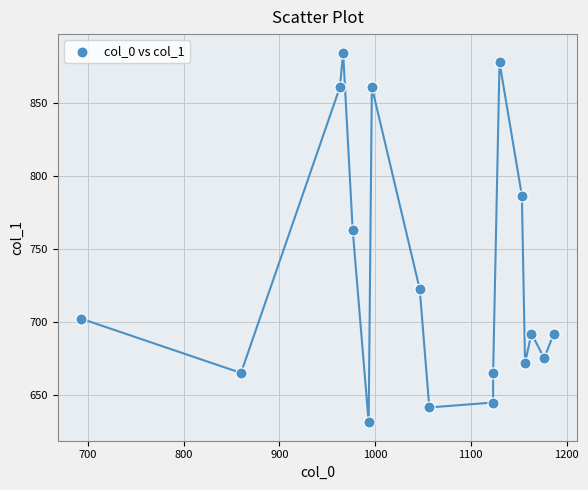

What Y value in the scatter plot is closest to 757?

762.8